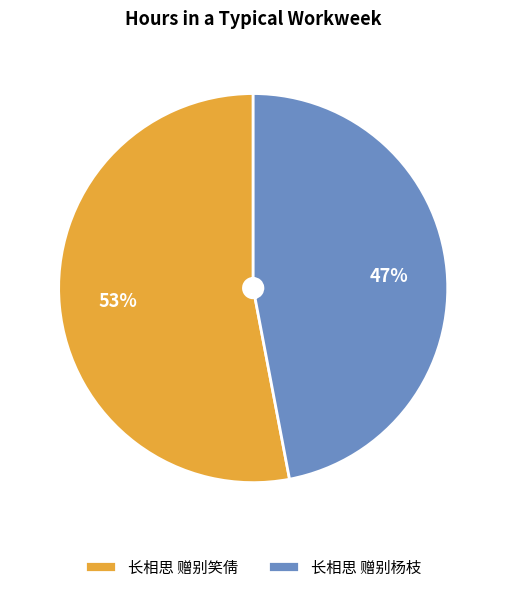

To the nearest percent, what is the combined percentage of 长相思 赠别杨枝 and 长相思 赠别笑倩?

100%